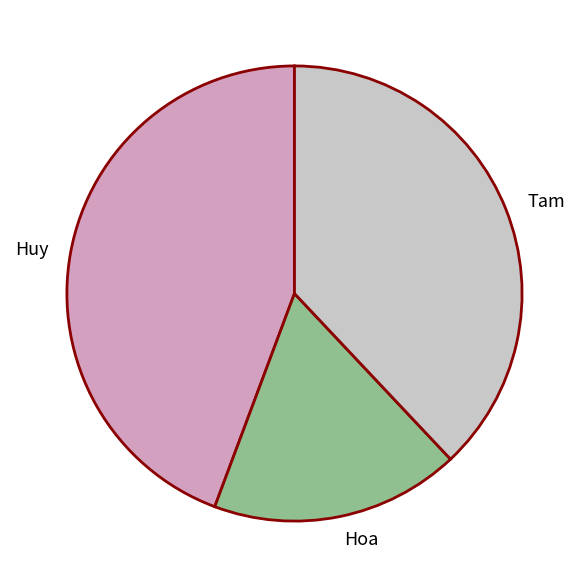

Which category has the biggest portion of the pie?

Huy